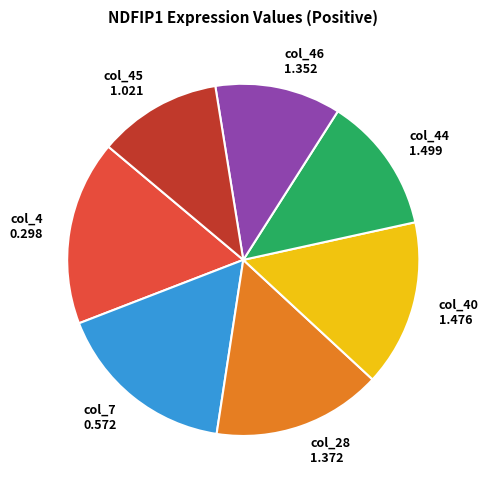

Is there any slice that represents more than half of the pie?

No